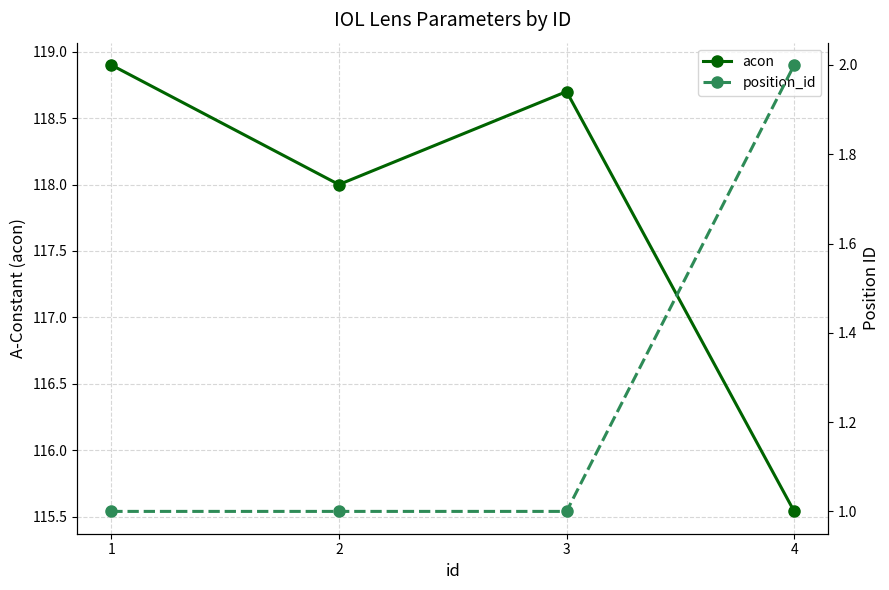

How many distinct data groups are displayed?

2